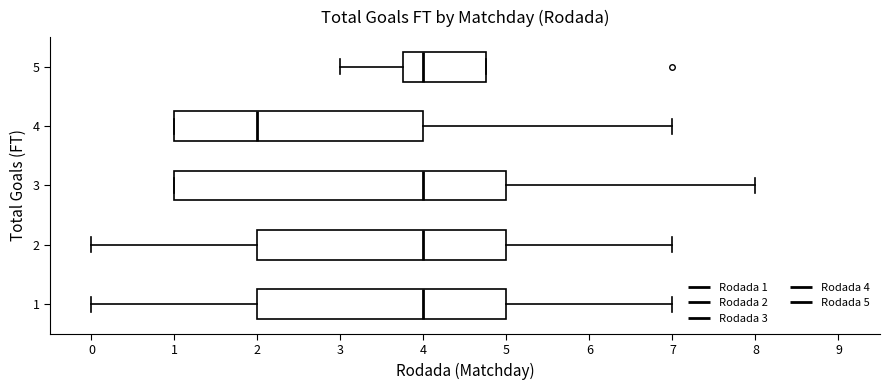

Reading bottom to top, transcribe this box plot: for each box, give where its median line is, the range the box spans, and where its two whiskers end, as read against the x-axis. The values are not printed on the chart, so give them approximately, as read against the axis.

1: median 4.0, box 2.0 to 5.0, whiskers 0.0 to 7.0
2: median 4.0, box 2.0 to 5.0, whiskers 0.0 to 7.0
3: median 4.0, box 1.0 to 5.0, whiskers 1.0 to 8.0
4: median 2.0, box 1.0 to 4.0, whiskers 1.0 to 7.0
5: median 4.0, box 3.8 to 4.8, whiskers 3.0 to 4.8